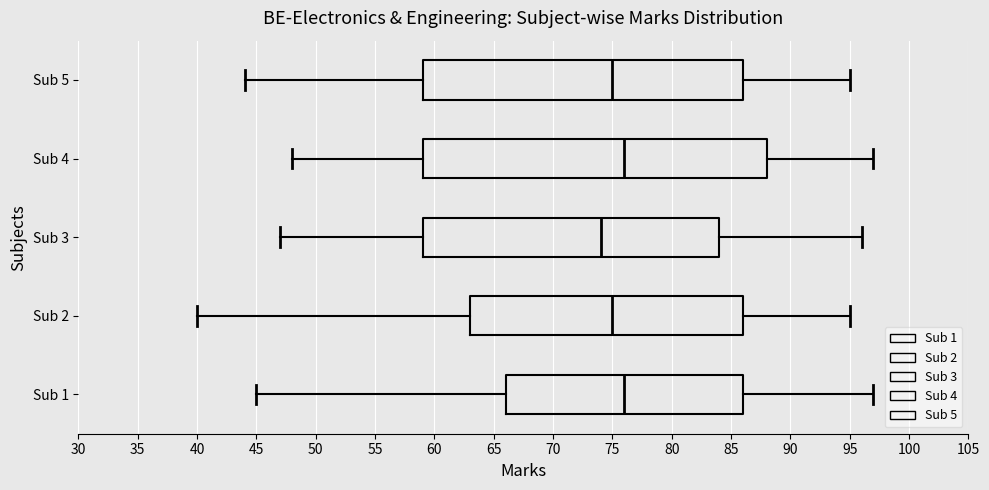

Which box is the widest, from its left edge to its right edge?

Sub 4